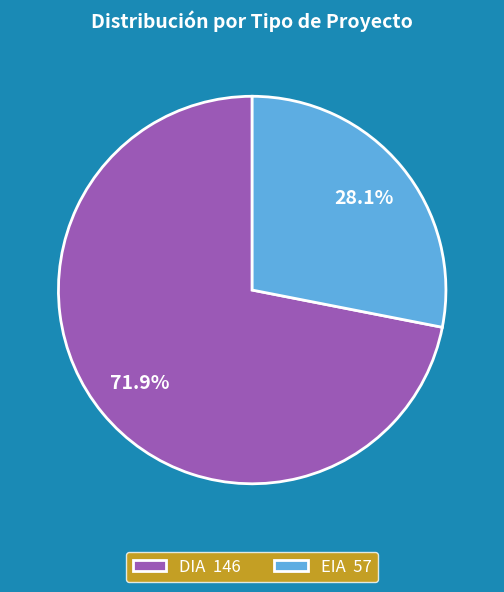

Is it true that EIA is 36% of the pie?

False